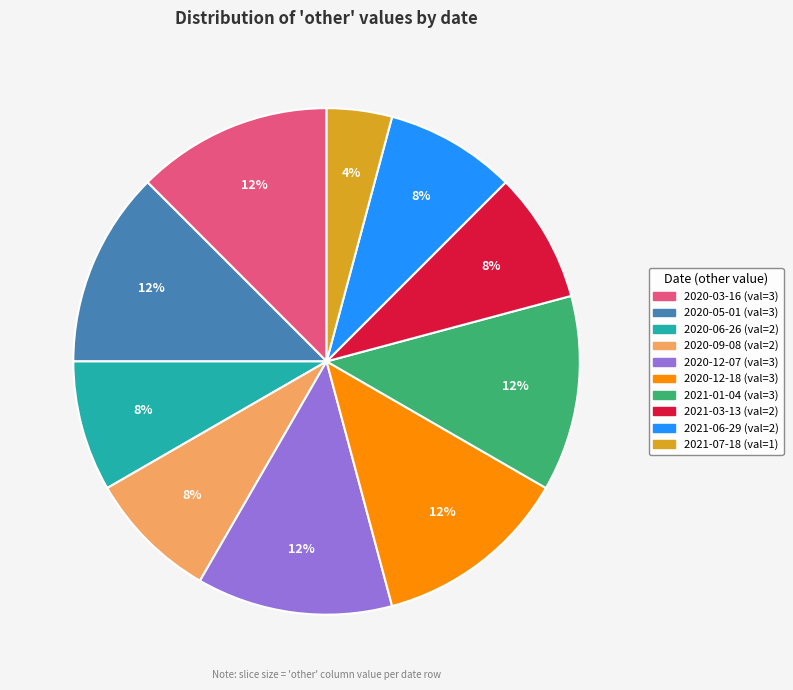

To the nearest percent, what is the average slice percentage?

10%